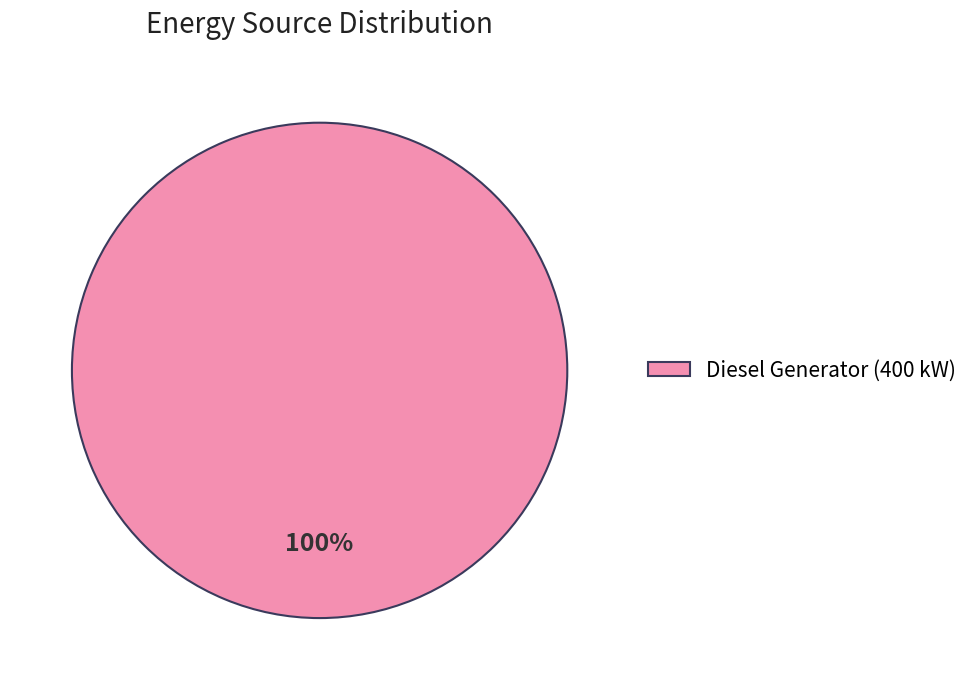

Rank the categories by value from highest to lowest.

Diesel Generator (400 kW)